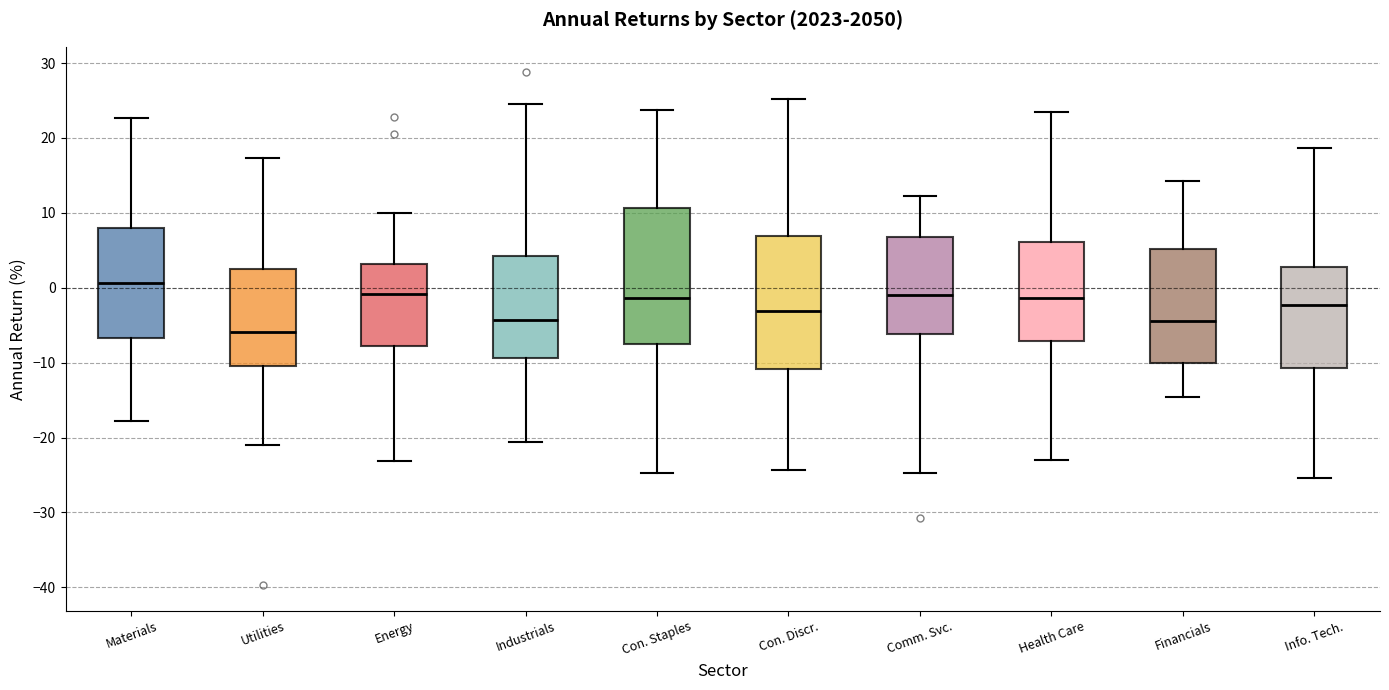

Reading left to right, read every box against the y-axis: the position of its median line, the range the box covers, and the ends of its whiskers. The values are not printed on the chart, so give them approximately, as read against the axis.

Materials: median 1, box -7 to 8, whiskers -18 to 23
Utilities: median -6, box -10 to 3, whiskers -21 to 17
Energy: median -1, box -8 to 3, whiskers -23 to 10
Industrials: median -4, box -9 to 4, whiskers -21 to 25
Con. Staples: median -1, box -7 to 11, whiskers -25 to 24
Con. Discr.: median -3, box -11 to 7, whiskers -24 to 25
Comm. Svc.: median -1, box -6 to 7, whiskers -25 to 12
Health Care: median -1, box -7 to 6, whiskers -23 to 23
Financials: median -4, box -10 to 5, whiskers -15 to 14
Info. Tech.: median -2, box -11 to 3, whiskers -25 to 19